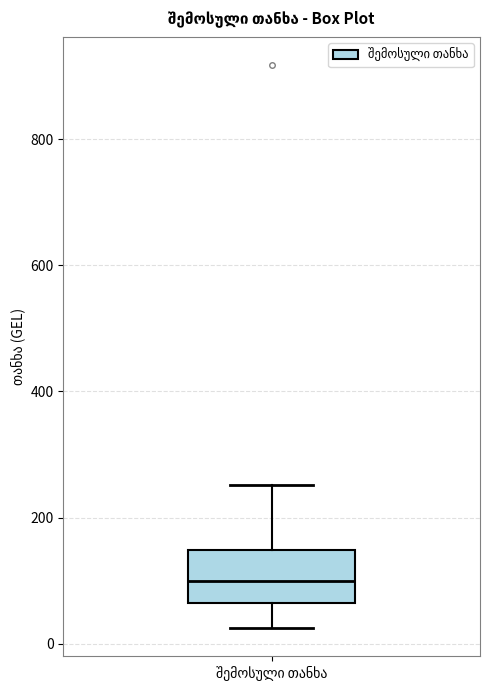

Transcribe this box plot: give where the median line is, the range the box spans, and where the two whiskers end, as read against the y-axis. The values are not printed on the chart, so give them approximately, as read against the axis.

median 100, box 60 to 140, whiskers 20 to 260